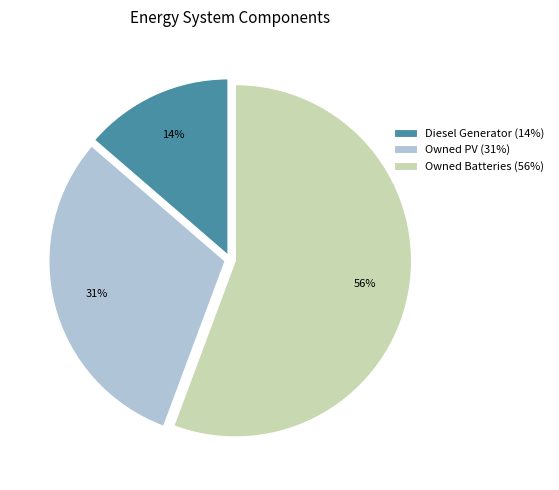

Does Owned Batteries account for over 50% of the chart?

Yes